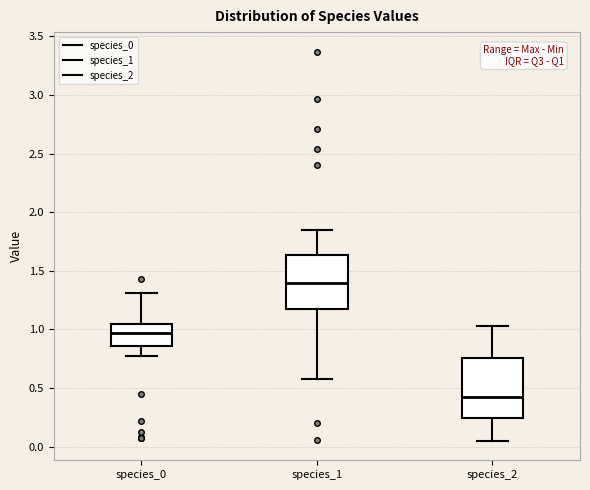

Reading left to right, transcribe this box plot: for each box, give where its median line is, the range the box spans, and where its two whiskers end, as read against the y-axis. The values are not printed on the chart, so give them approximately, as read against the axis.

species_0: median 0.95, box 0.85 to 1.05, whiskers 0.75 to 1.30
species_1: median 1.40, box 1.20 to 1.65, whiskers 0.60 to 1.85
species_2: median 0.45, box 0.25 to 0.75, whiskers 0.05 to 1.05